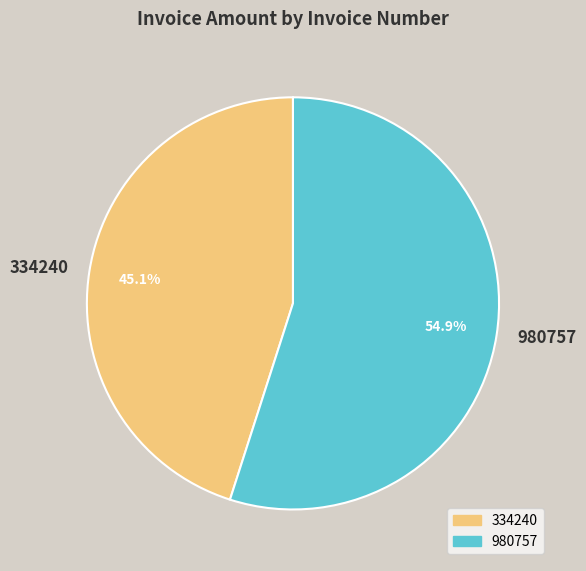

Does any single category account for the majority?

Yes